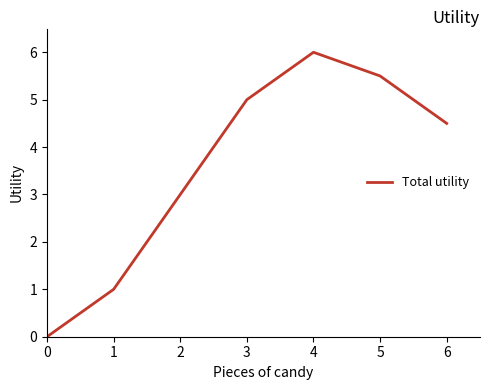

What is the difference between the second highest and minimum values?

5.5